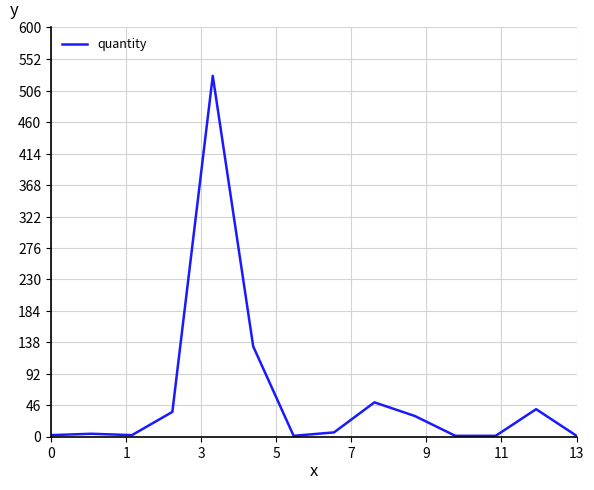

What is the difference between the maximum and minimum values?

527